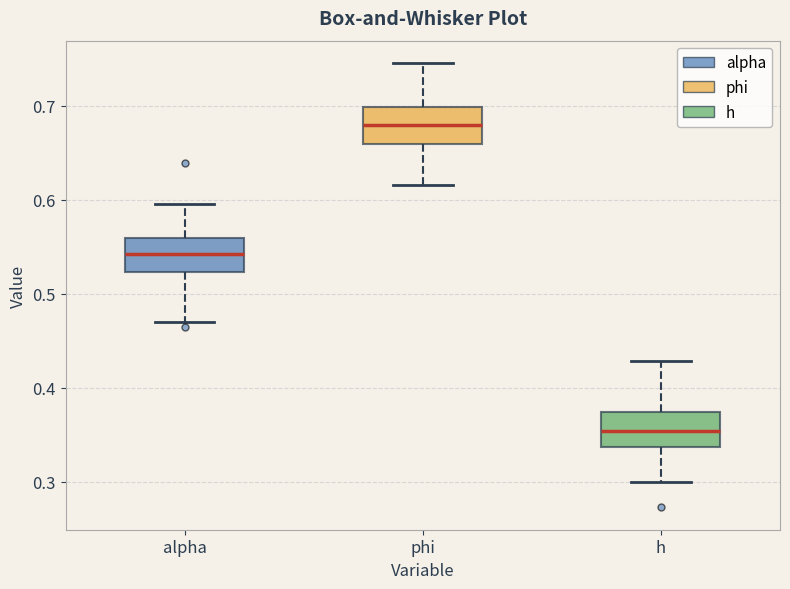

Reading left to right, transcribe this box plot: for each box, give where its median line is, the range the box spans, and where its two whiskers end, as read against the y-axis. The values are not printed on the chart, so give them approximately, as read against the axis.

alpha: median 0.54, box 0.52 to 0.56, whiskers 0.47 to 0.60
phi: median 0.68, box 0.66 to 0.70, whiskers 0.62 to 0.75
h: median 0.35, box 0.34 to 0.37, whiskers 0.30 to 0.43